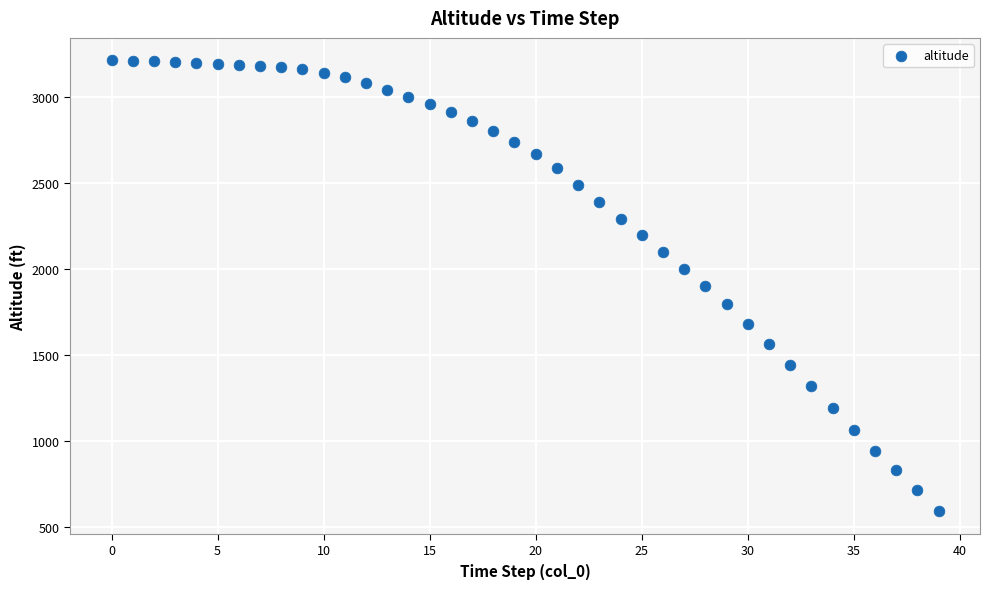

What is the range of Y values (max minus min)?

2619.5